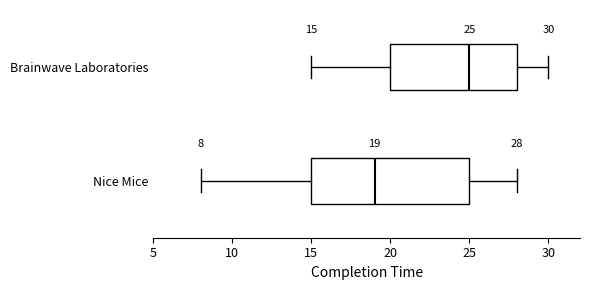

Which box's median line is the furthest to the right?

Brainwave Laboratories